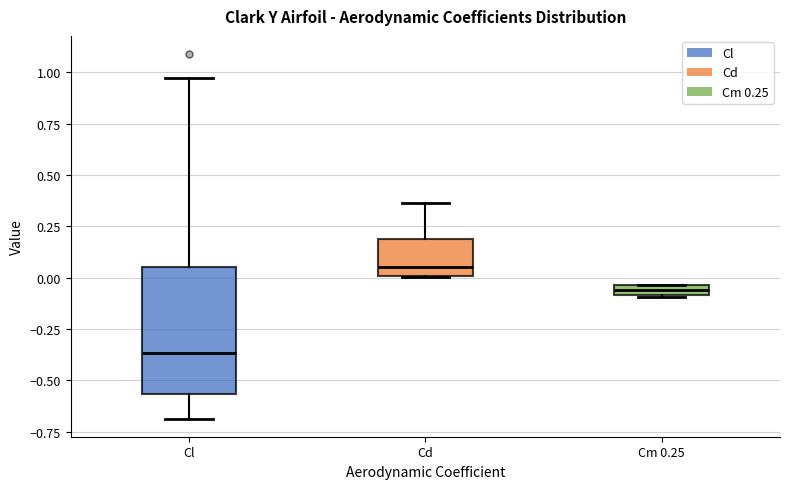

Which box's median line is the lowest?

Cl